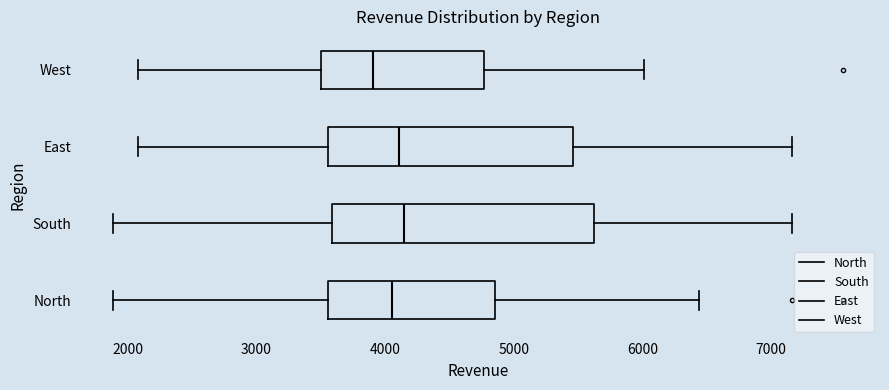

Reading bottom to top, read every box against the x-axis: the position of its median line, the range the box covers, and the ends of its whiskers. The values are not printed on the chart, so give them approximately, as read against the axis.

North: median 4100, box 3600 to 4900, whiskers 1900 to 6400
South: median 4100, box 3600 to 5600, whiskers 1900 to 7200
East: median 4100, box 3600 to 5500, whiskers 2100 to 7200
West: median 3900, box 3500 to 4800, whiskers 2100 to 6000